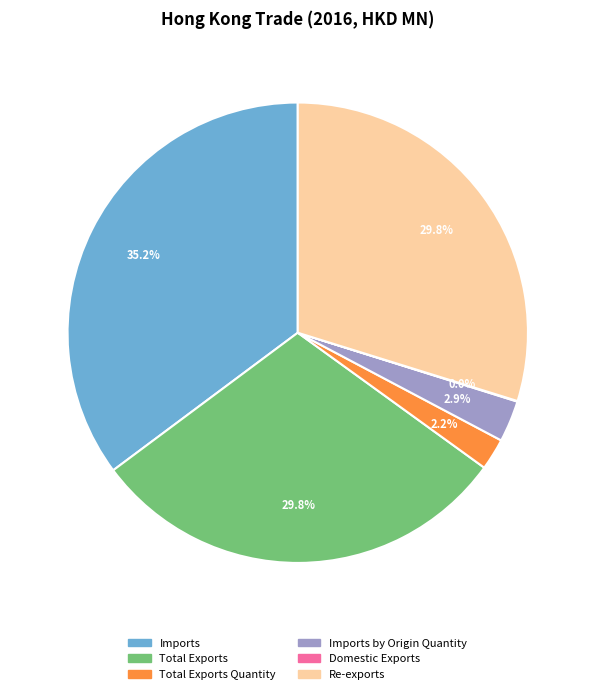

Is there any slice that represents more than half of the pie?

No